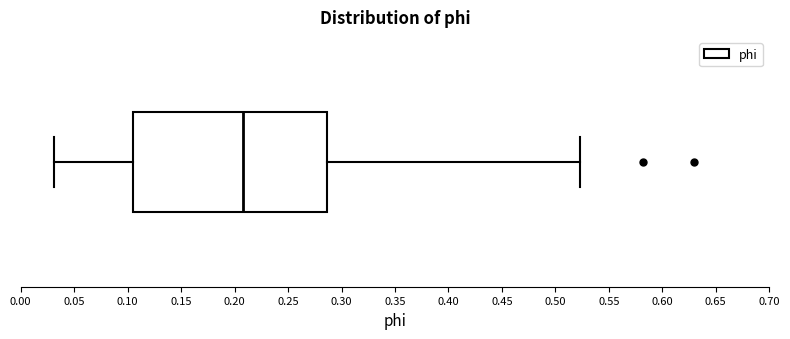

Where does the right whisker of the box end on the x-axis? The values are not printed on the chart, so give them approximately, as read against the axis.

0.525